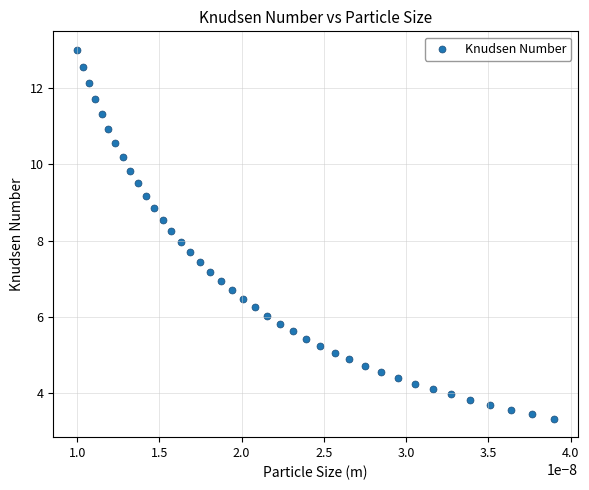

What is the range of Y values (max minus min)?

9.7